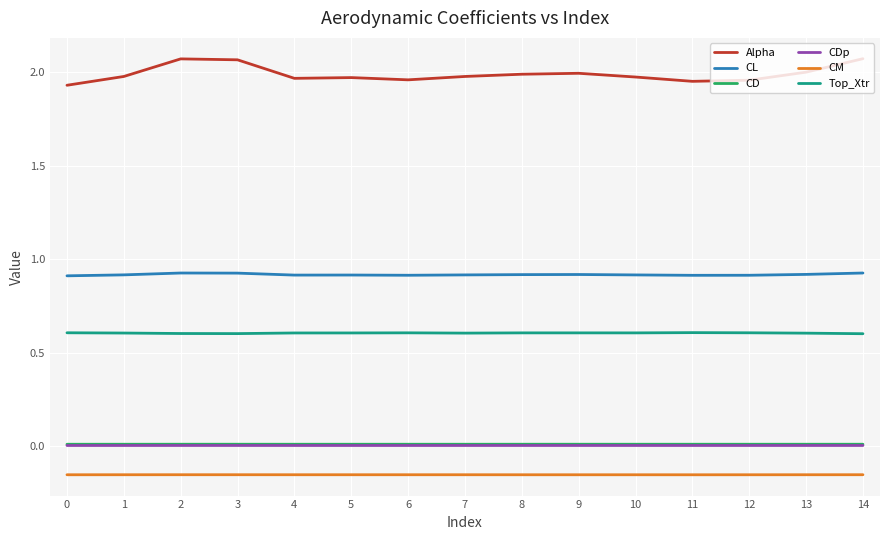

Which series has the largest total across all categories?

Alpha